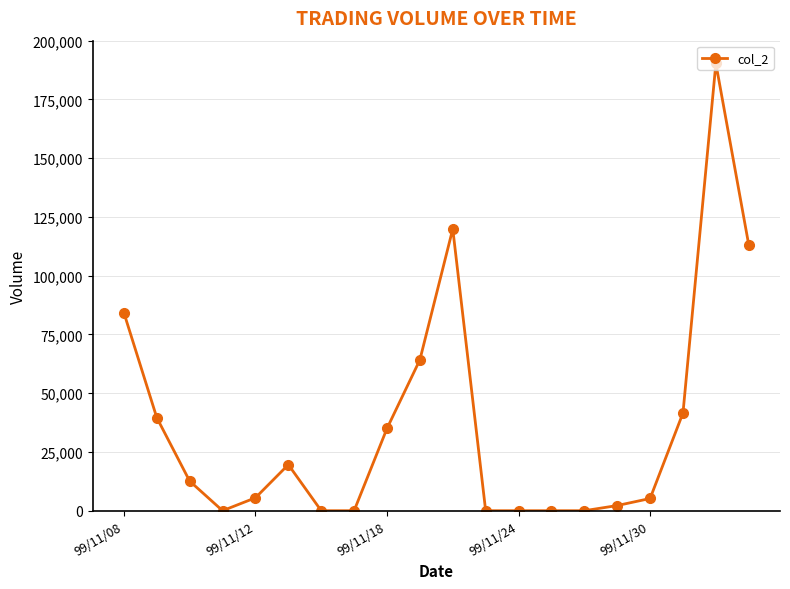

What is the sum of all values?

733020